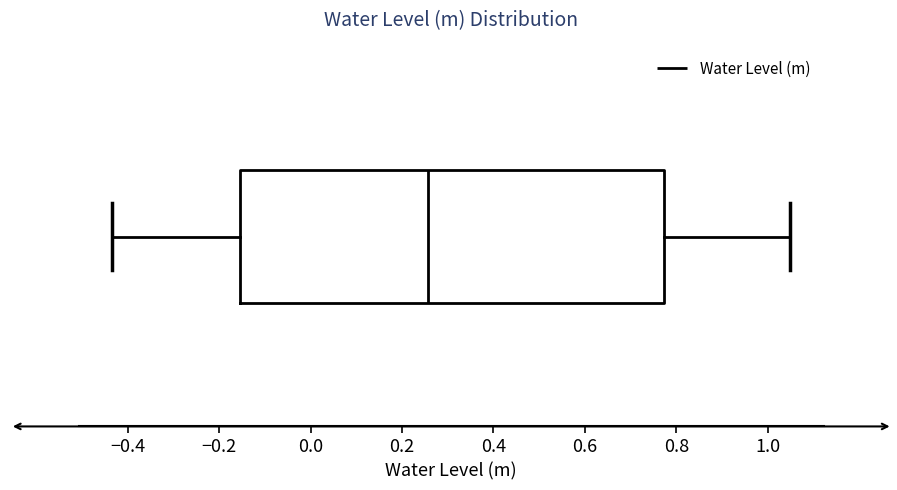

Where does the median line of the box sit on the x-axis? The values are not printed on the chart, so give them approximately, as read against the axis.

0.26